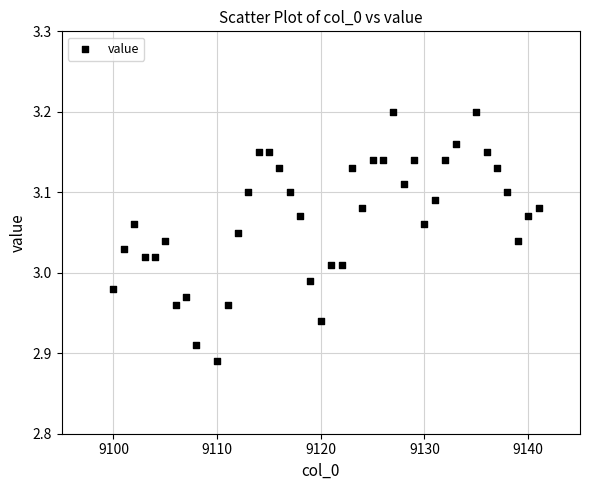

What is the range of Y values (max minus min)?

0.3